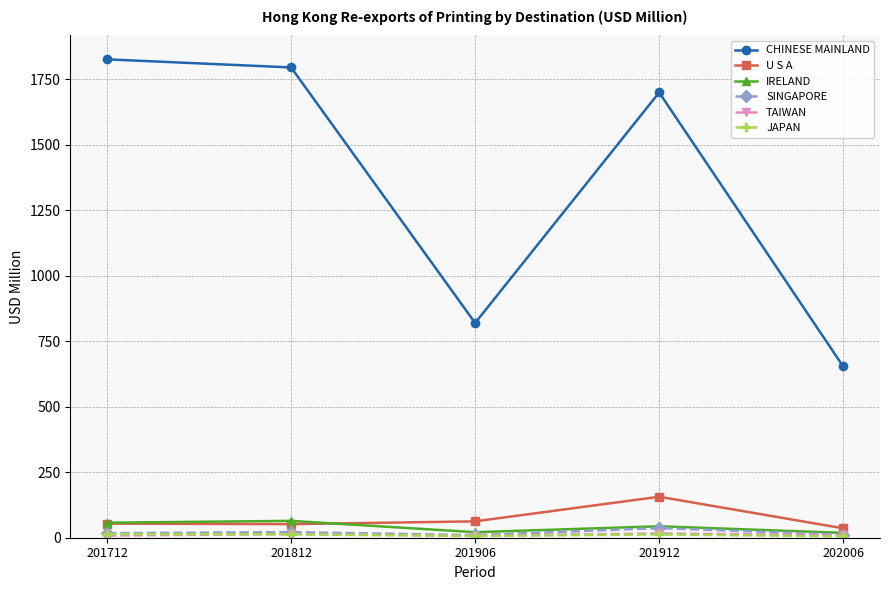

Which series has the largest range (max minus min)?

CHINESE MAINLAND